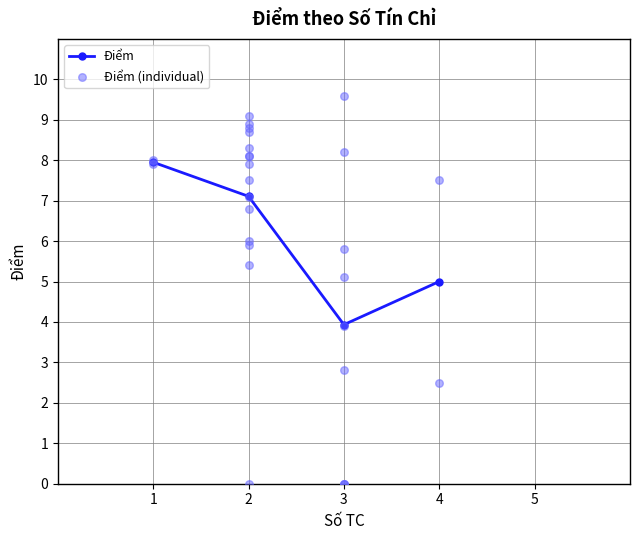

True or false: Điểm has more than 1 points higher than both neighbors.

False